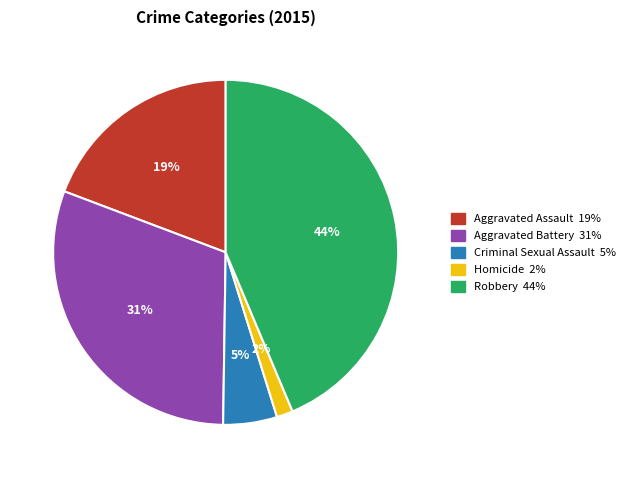

True or false: Criminal Sexual Assault accounts for 12% of the total.

False